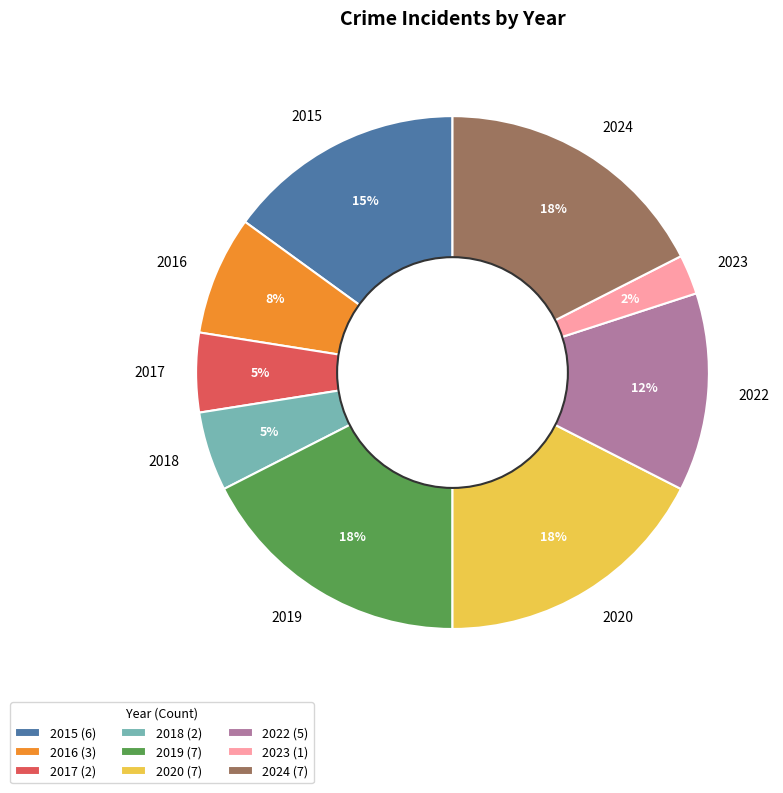

Is there any slice that represents more than half of the pie?

No